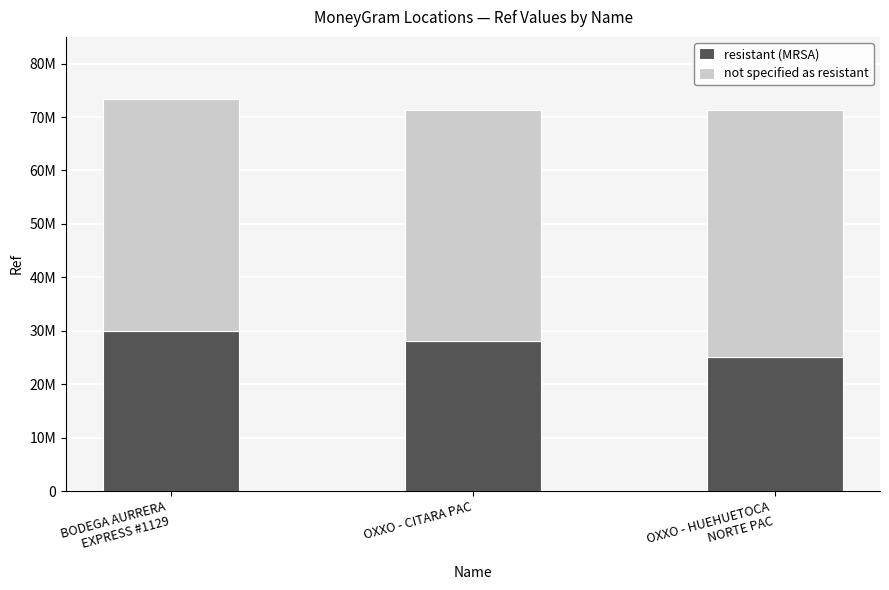

Does the chart contain any negative values?

No